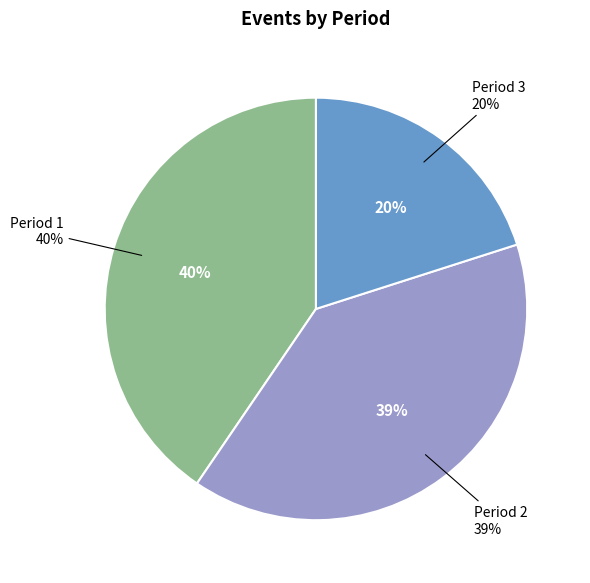

Does any single category account for the majority?

No